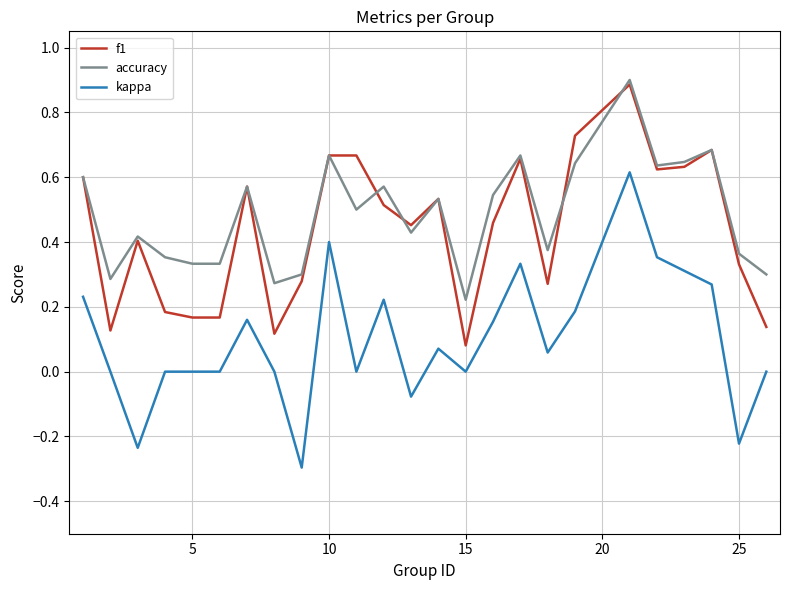

True or false: f1 and kappa cross at least once.

False